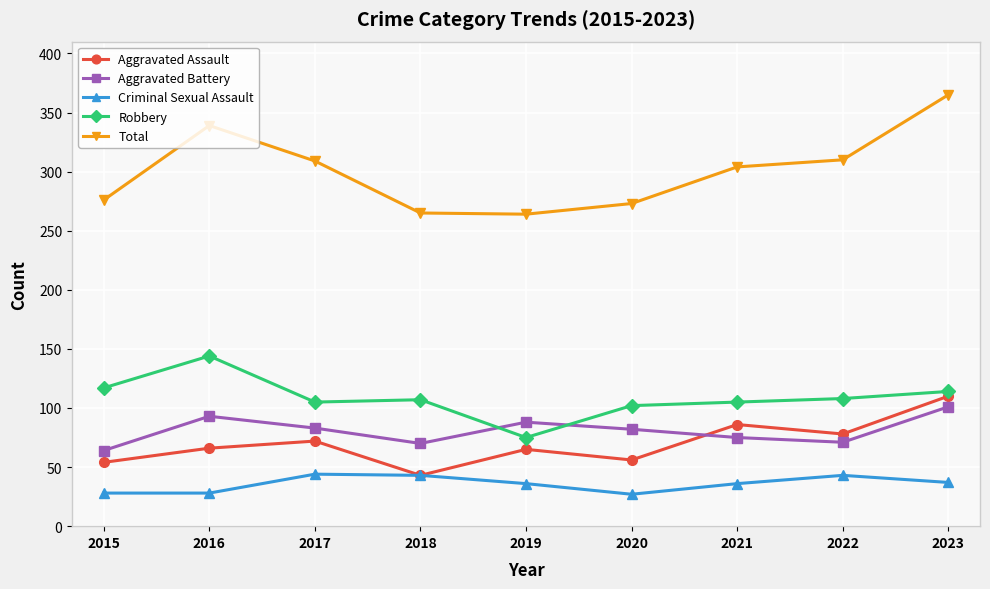

Read the Total value at 2023, to the nearest 50.

350